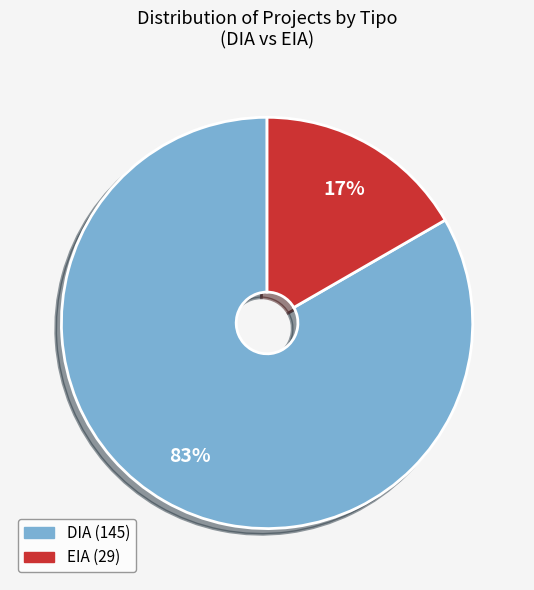

To the nearest percent, what is the average slice percentage?

50%